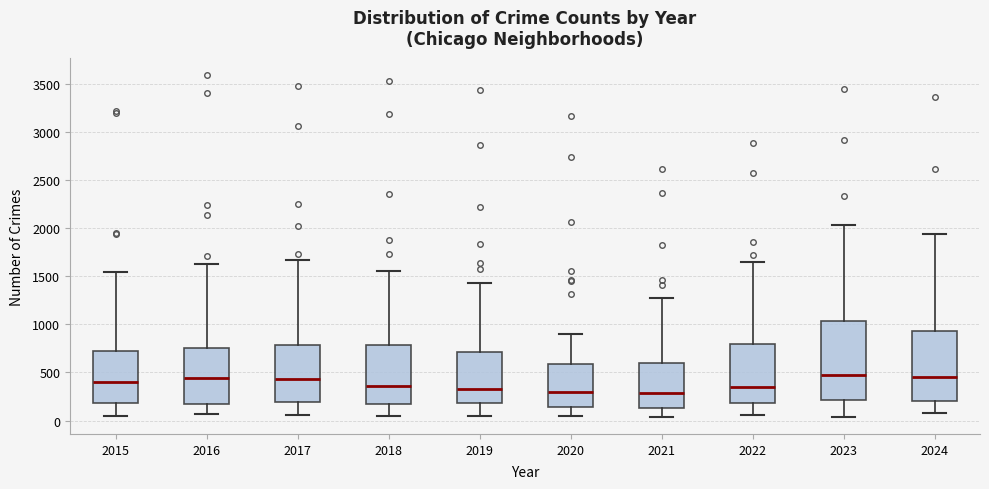

Comparing the boxes themselves (not the whiskers), which one is the tallest?

2023